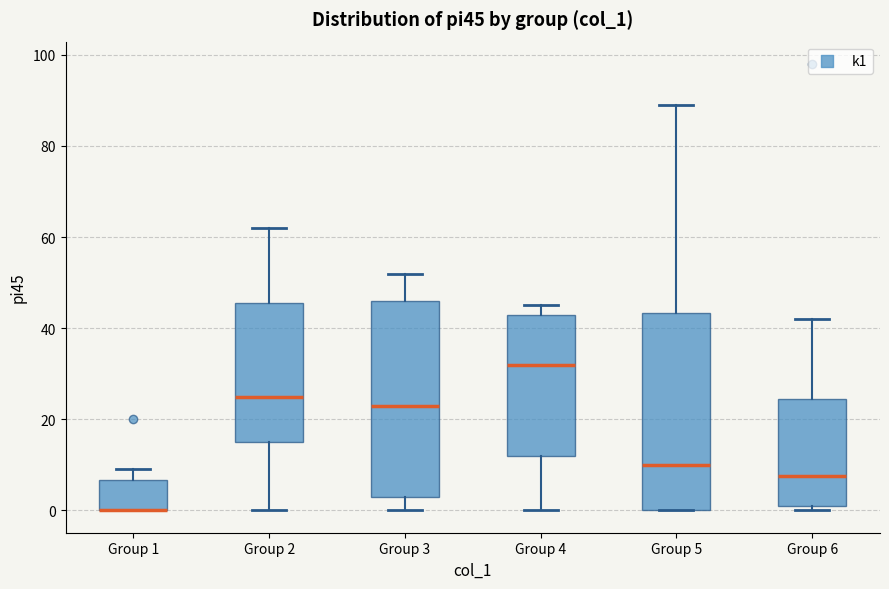

Where does the median line of the box for Group 6 sit on the y-axis? The values are not printed on the chart, so give them approximately, as read against the axis.

8